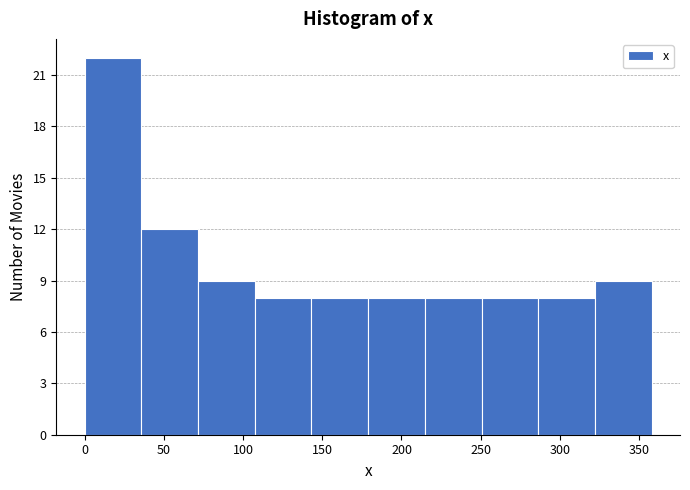

Reading left to right, list every bar in this chart as the range it spans on the x-axis followed by its height. Neither the bar edges nor the heights are printed on the chart, so give them approximately, as read against the axes.

0 to 35: 22
35 to 70: 12
70 to 105: 9
105 to 145: 8
145 to 180: 8
180 to 215: 8
215 to 250: 8
250 to 285: 8
285 to 320: 8
320 to 360: 9